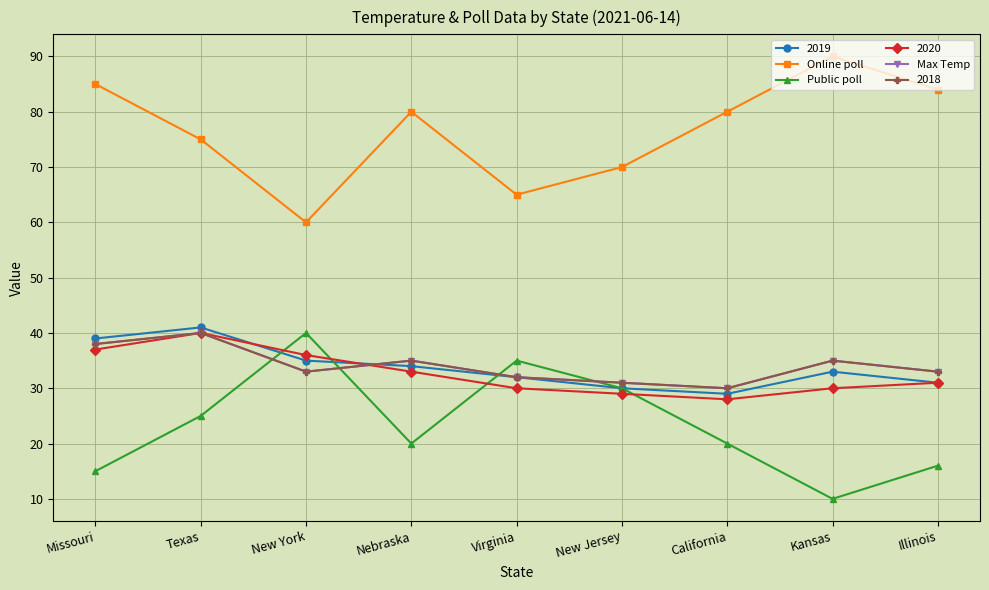

Is this an area chart (filled region under the line)?

No